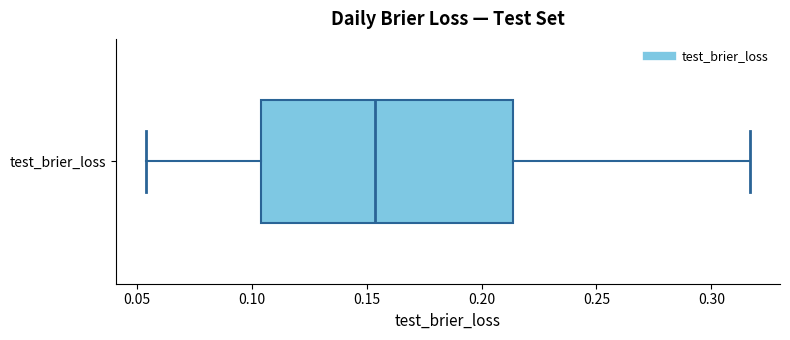

Transcribe this box plot: give where the median line is, the range the box spans, and where the two whiskers end, as read against the x-axis. The values are not printed on the chart, so give them approximately, as read against the axis.

median 0.155, box 0.105 to 0.215, whiskers 0.055 to 0.315